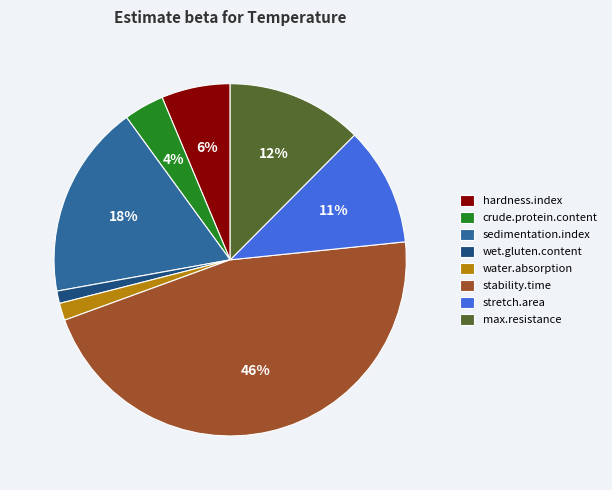

Does any single category account for the majority?

No